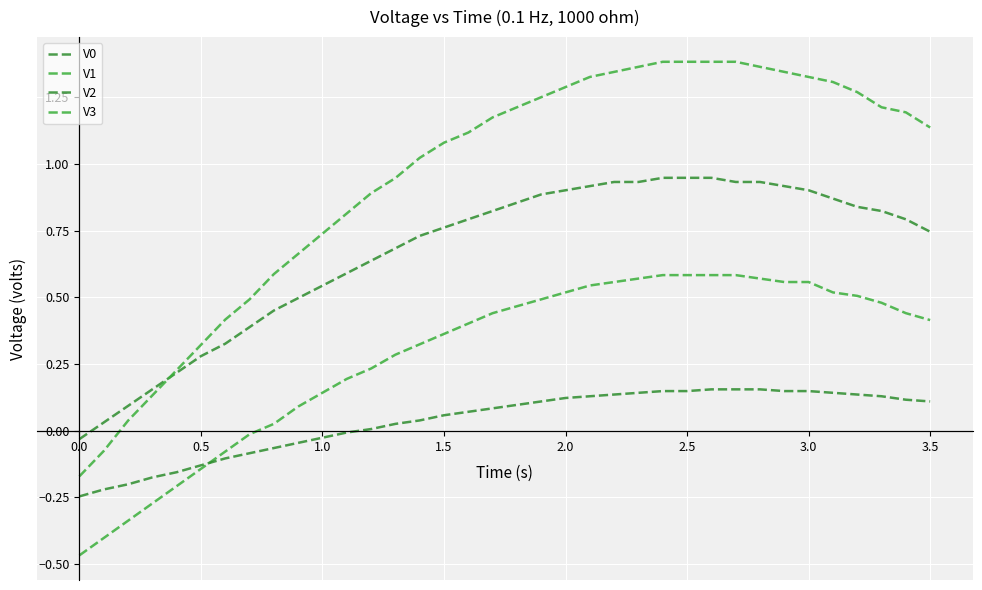

List the series in order of their peak value, highest first.

V3, V0, V1, V2